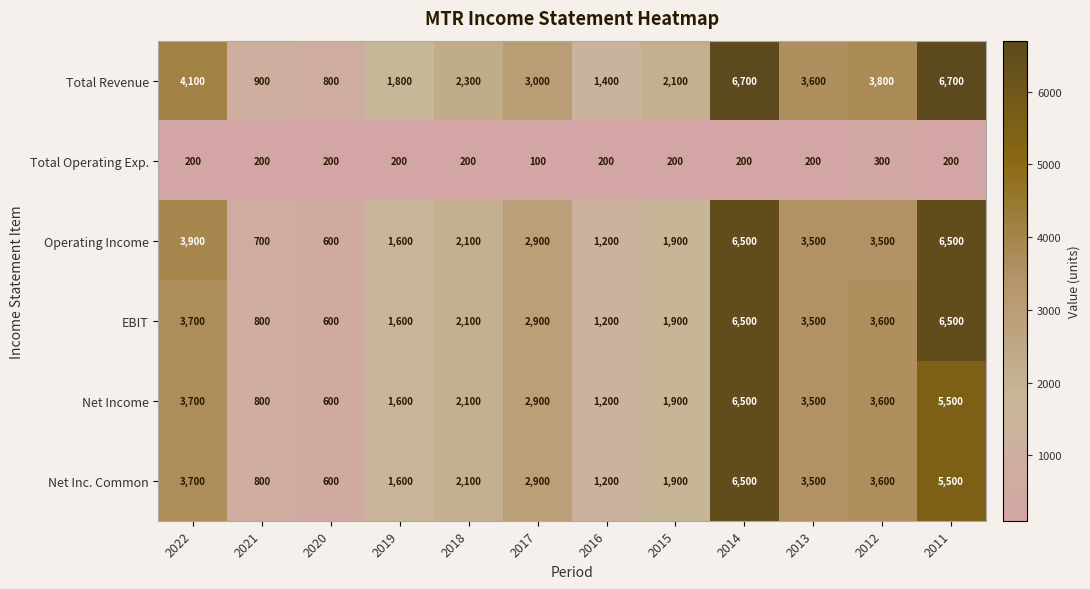

Count the number of data series in this chart.

6